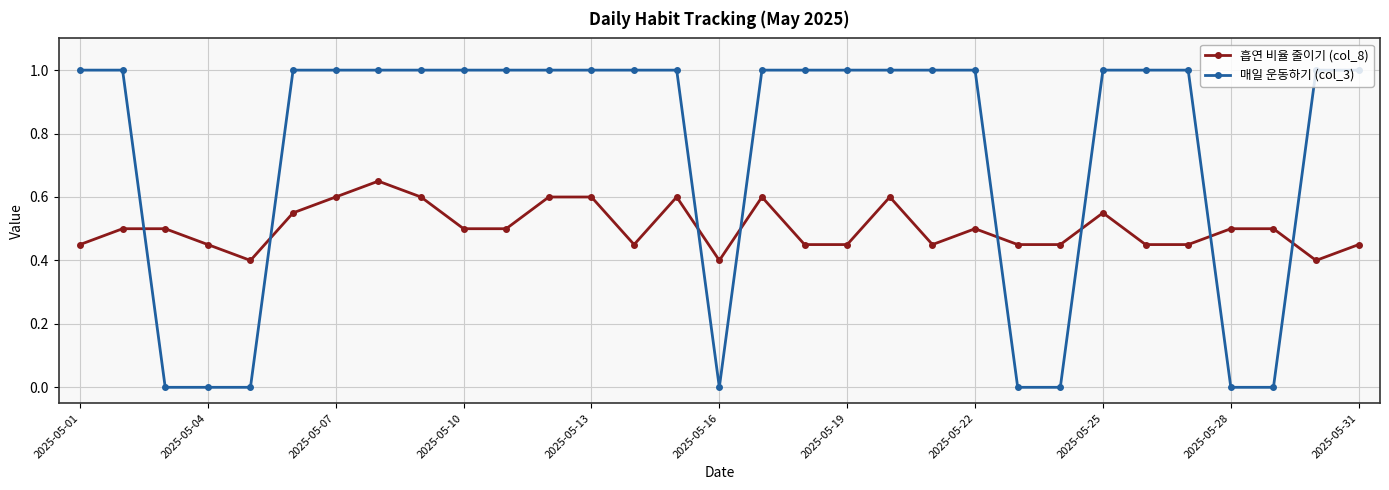

What is the maximum value shown in the chart?

1.0